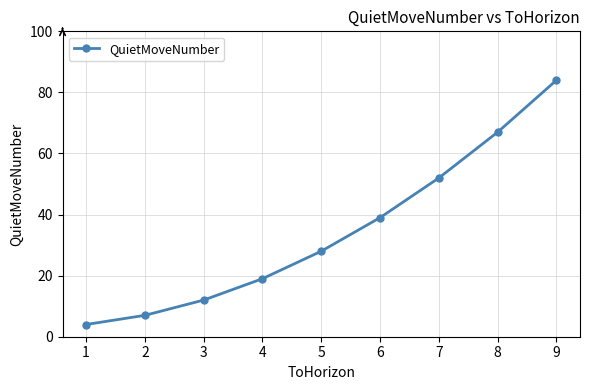

List the labels in order of value, smallest first.

1, 2, 3, 4, 5, 6, 7, 8, 9